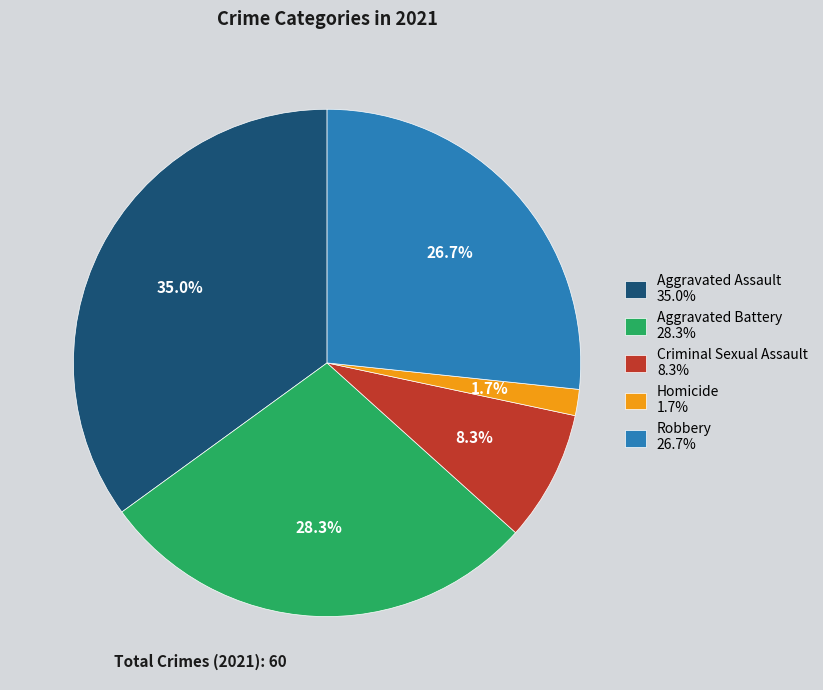

Is it true that Aggravated Assault is 44% of the pie?

False